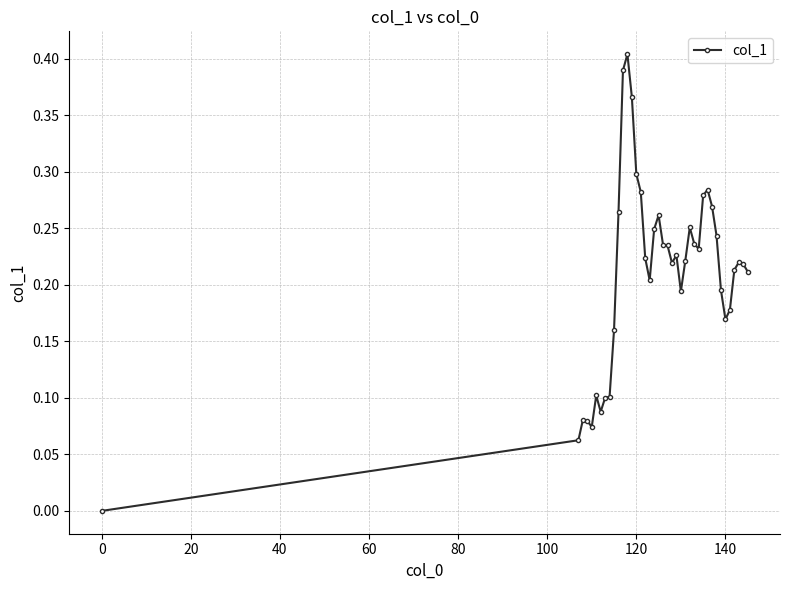

What is the sum of all values?

8.3